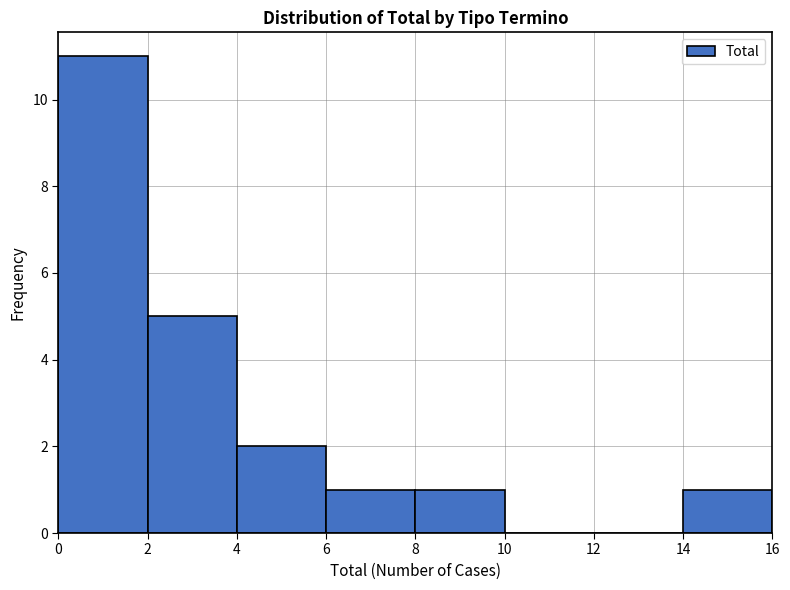

Reading left to right, list every bar in this chart as the range it spans on the x-axis followed by its height. The values are not printed on the chart, so give them approximately, as read against the axis.

0 to 2: 11
2 to 4: 5
4 to 6: 2
6 to 8: 1
8 to 10: 1
10 to 12: 0
12 to 14: 0
14 to 16: 1